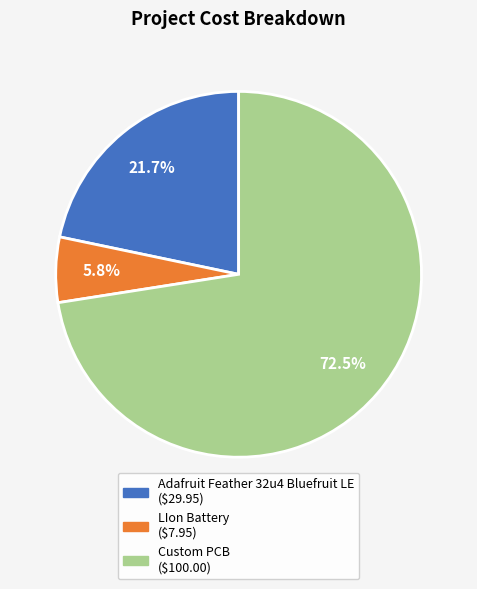

Does Adafruit Feather 32u4 Bluefruit LE account for over 50% of the chart?

No